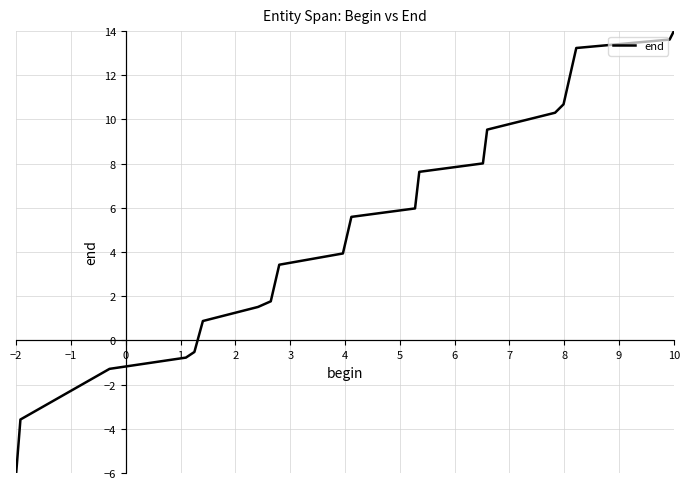

What is the difference between the maximum and minimum values?

20.0